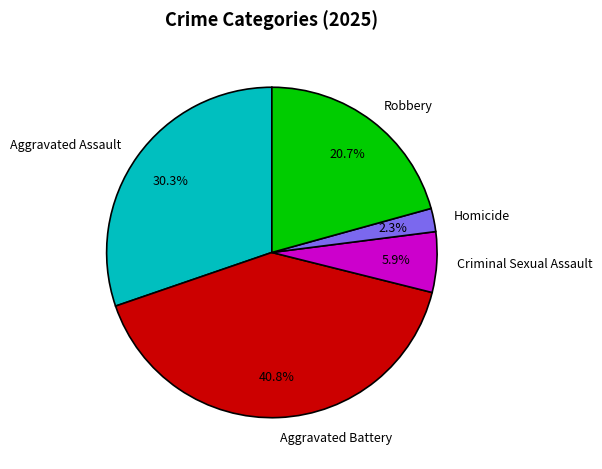

Which category has the smallest portion of the pie?

Homicide